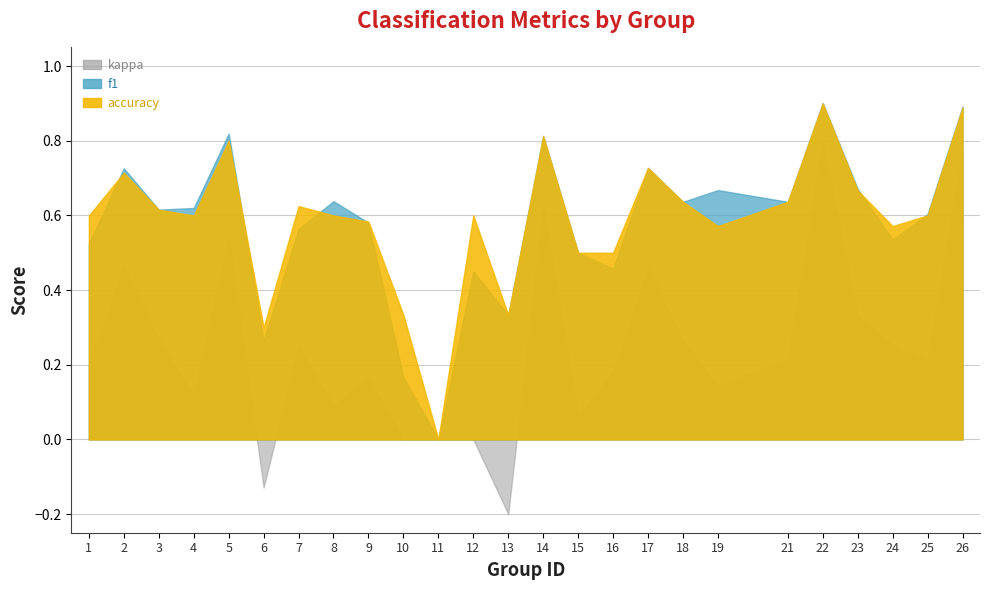

Reading left to right, what are all the values shown in this chart?

f1: 1=0.5	2=0.7	3=0.6	4=0.6	5=0.8	6=0.3	7=0.6	8=0.6	9=0.6	10=0.2	11=0.0	12=0.5	13=0.3	14=0.8	15=0.5	16=0.5	17=0.7	18=0.6	19=0.7	21=0.6	22=0.9	23=0.7	24=0.5	25=0.6	26=0.9
accuracy: 1=0.6	2=0.7	3=0.6	4=0.6	5=0.8	6=0.3	7=0.6	8=0.6	9=0.6	10=0.3	11=0.0	12=0.6	13=0.3	14=0.8	15=0.5	16=0.5	17=0.7	18=0.6	19=0.6	21=0.6	22=0.9	23=0.7	24=0.6	25=0.6	26=0.9
kappa: 1=0.2	2=0.5	3=0.3	4=0.1	5=0.5	6=-0.1	7=0.2	8=0.1	9=0.2	10=0.0	11=0.0	12=0.0	13=-0.2	14=0.6	15=0.1	16=0.2	17=0.5	18=0.3	19=0.1	21=0.2	22=0.8	23=0.3	24=0.3	25=0.2	26=0.8